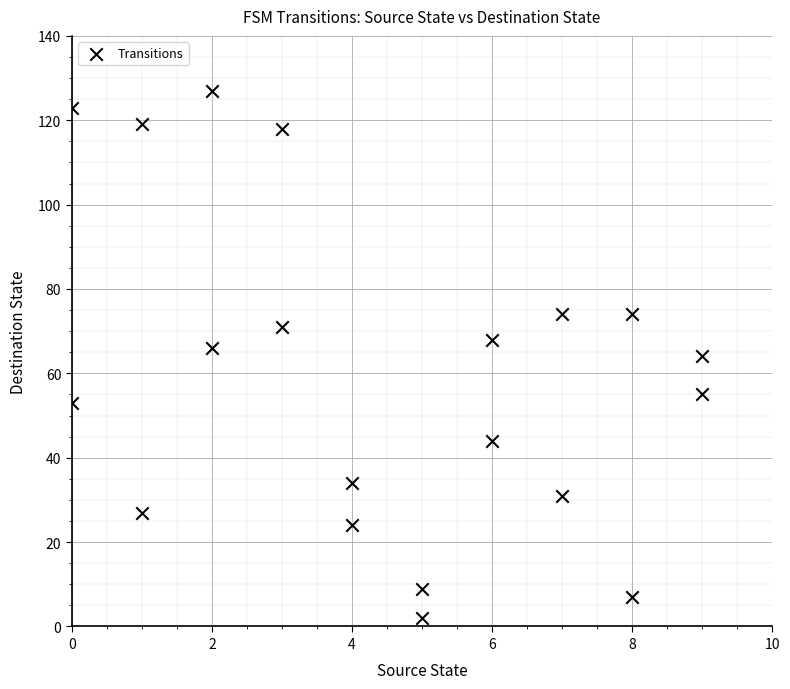

What is the range of X values (max minus min)?

9